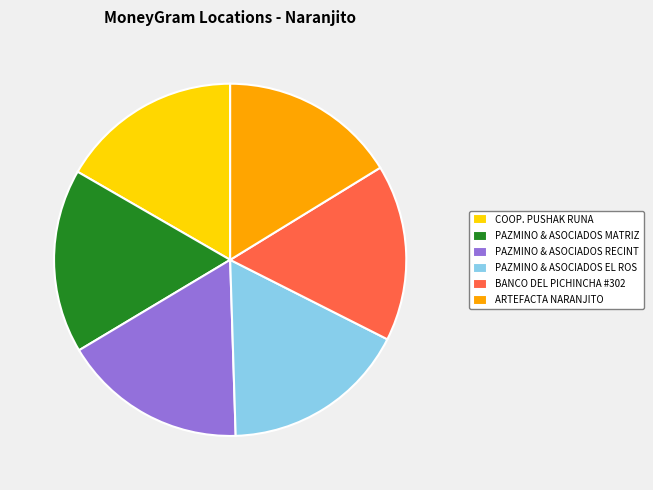

True or false: BANCO DEL PICHINCHA #302 accounts for 16% of the total.

True